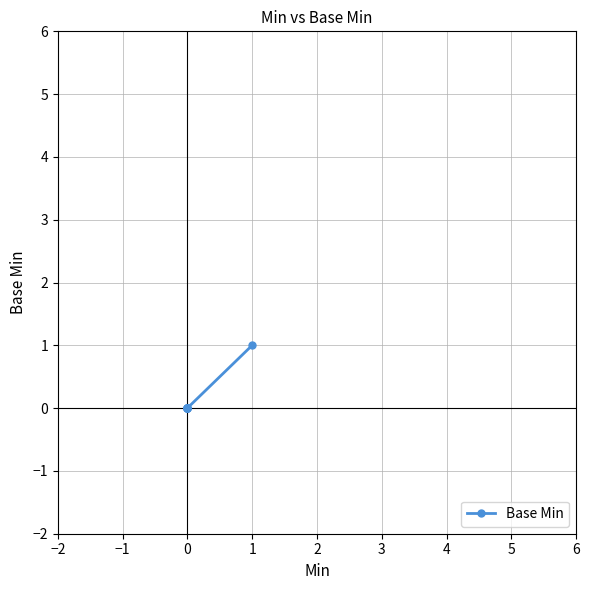

Is this an area chart (filled region under the line)?

No